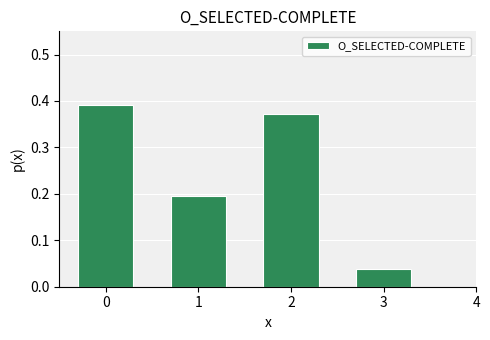

What is the change in value from 1 to 2?

+0.2